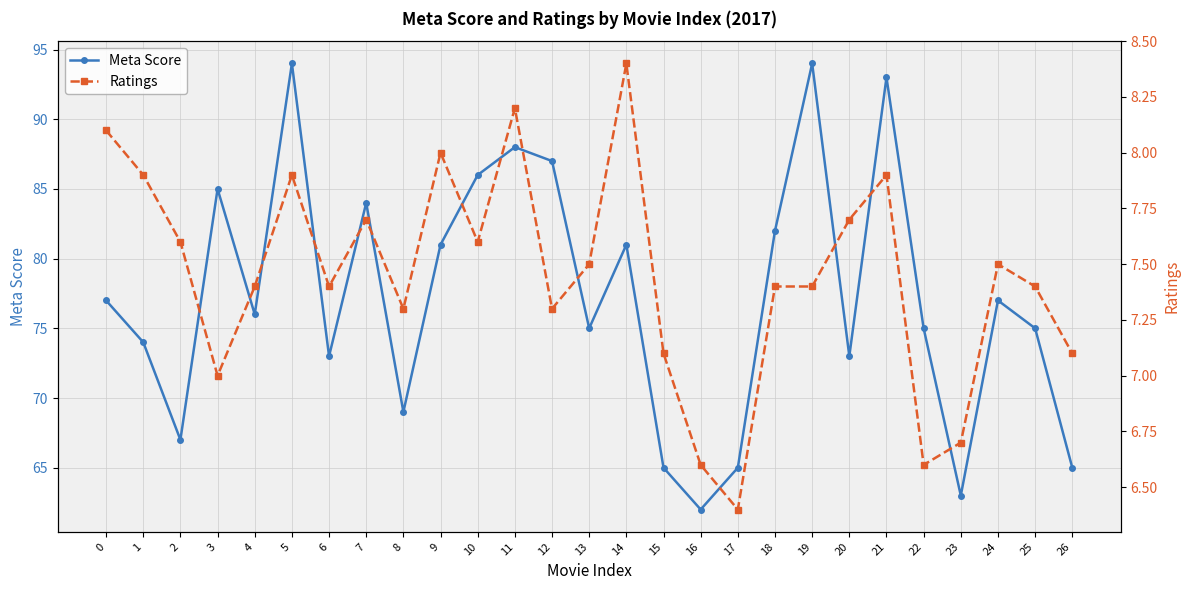

Where is the first local maximum for Meta Score?

3